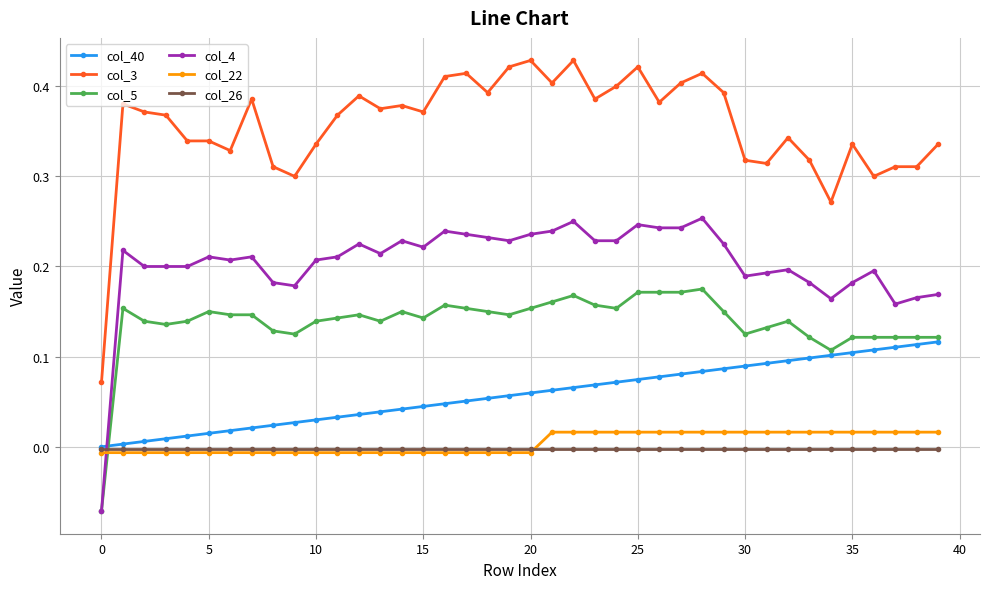

What are all the series names shown in the legend?

col_40, col_3, col_5, col_4, col_22, col_26